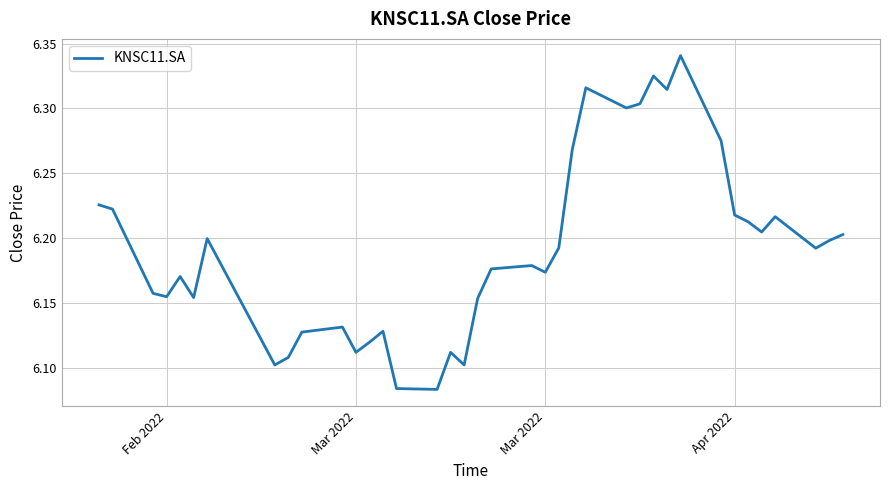

What is the difference between the maximum and minimum values?

0.3